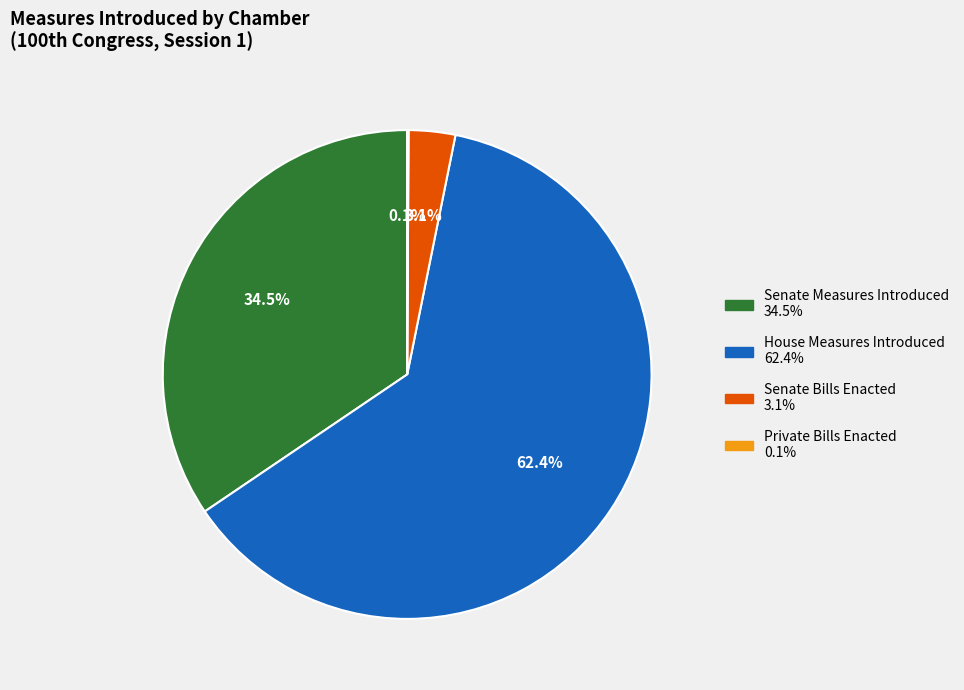

To the nearest percent, what is the difference between the largest and smallest slice percentages?

62%